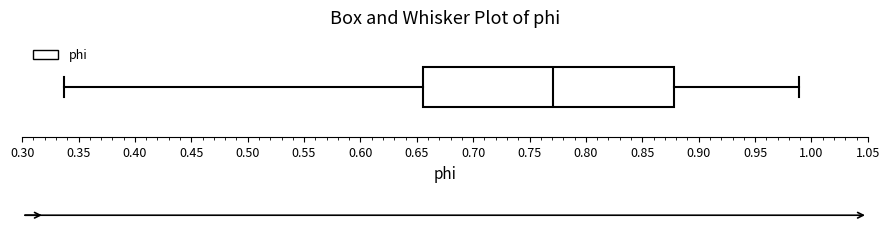

Transcribe this box plot: give where the median line is, the range the box spans, and where the two whiskers end, as read against the x-axis. The values are not printed on the chart, so give them approximately, as read against the axis.

median 0.770, box 0.655 to 0.880, whiskers 0.335 to 0.990